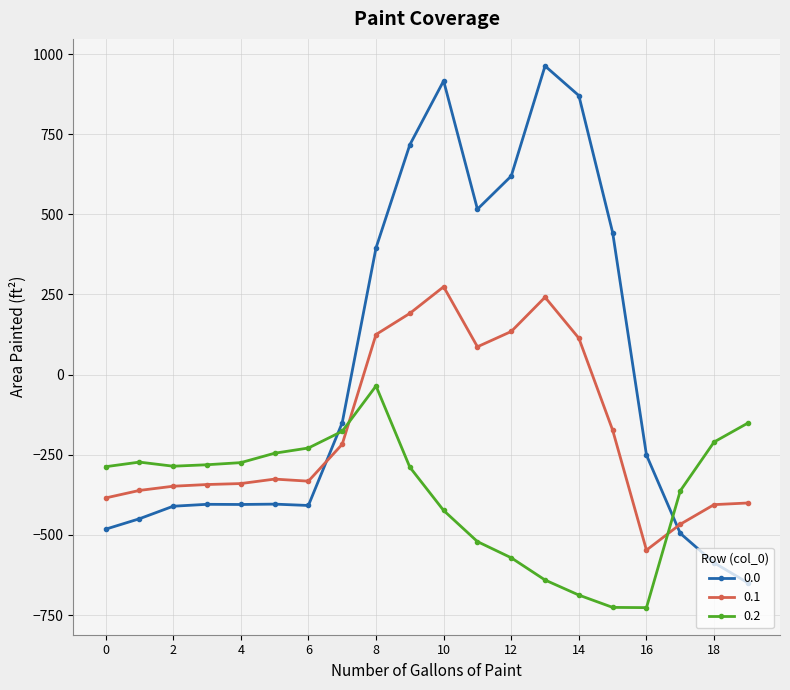

True or false: 0.0 has more than 0 points higher than both neighbors.

True